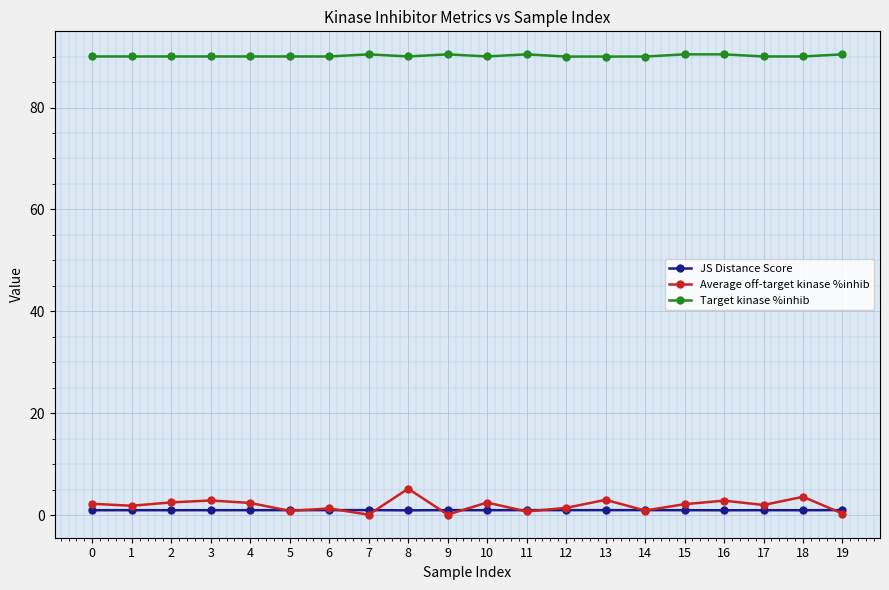

What is the highest value of the Target kinase %inhib series?

90.4